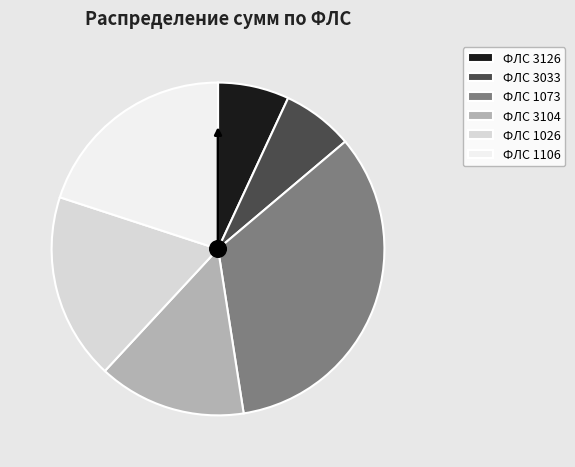

Approximately how many times larger is the value at ФЛС 1106 compared to ФЛС 3104?

1.4